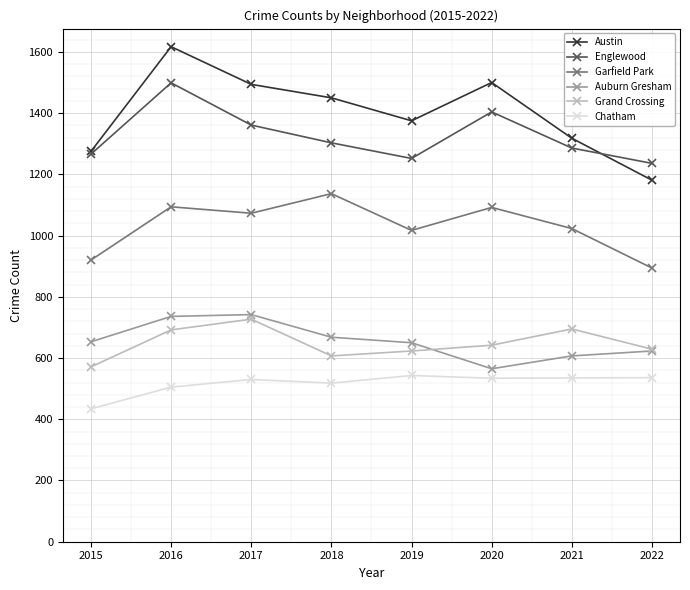

What is the total value across all series at 2017?

5927